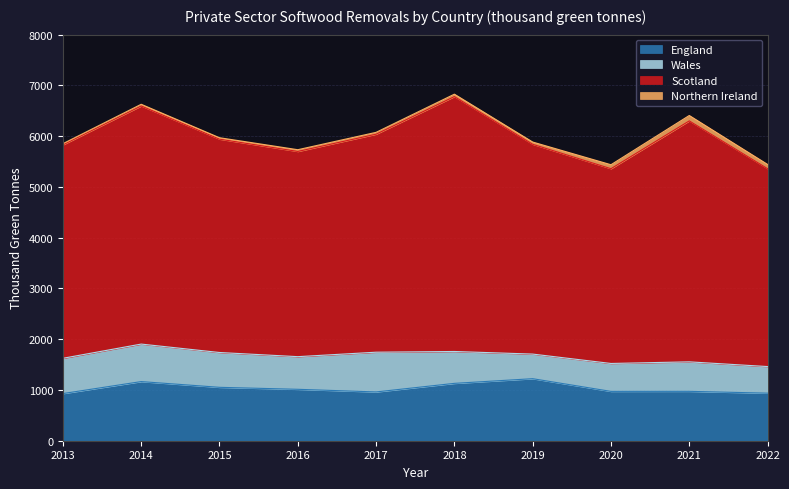

Between 2016 and 2022, which series saw the biggest shift?

Scotland